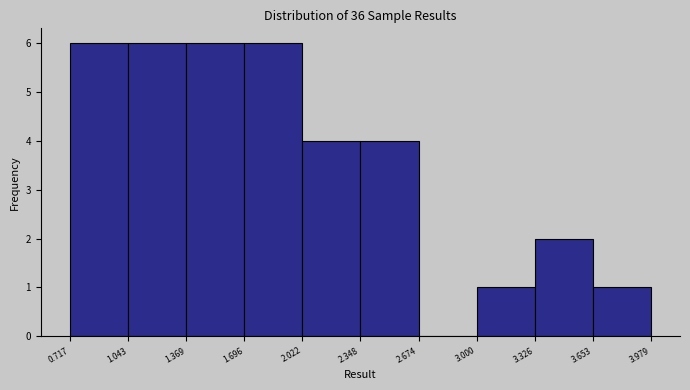

Reading left to right, list every bar in this chart as the range it spans on the x-axis followed by its height. The values are not printed on the chart, so give them approximately, as read against the axis.

0.717 to 1.043: 6
1.043 to 1.369: 6
1.369 to 1.696: 6
1.696 to 2.022: 6
2.022 to 2.348: 4
2.348 to 2.674: 4
2.674 to 3.000: 0
3.000 to 3.326: 1
3.326 to 3.653: 2
3.653 to 3.979: 1